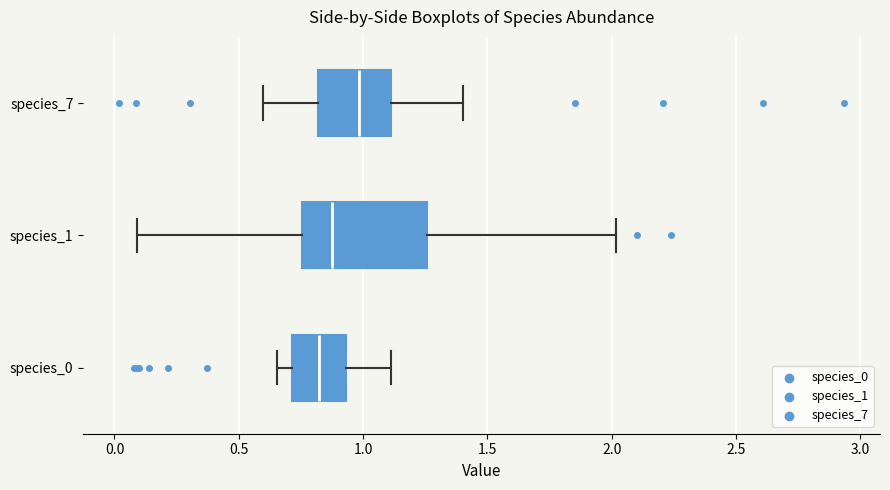

Comparing the boxes themselves (not the whiskers), which one is the widest?

species_1